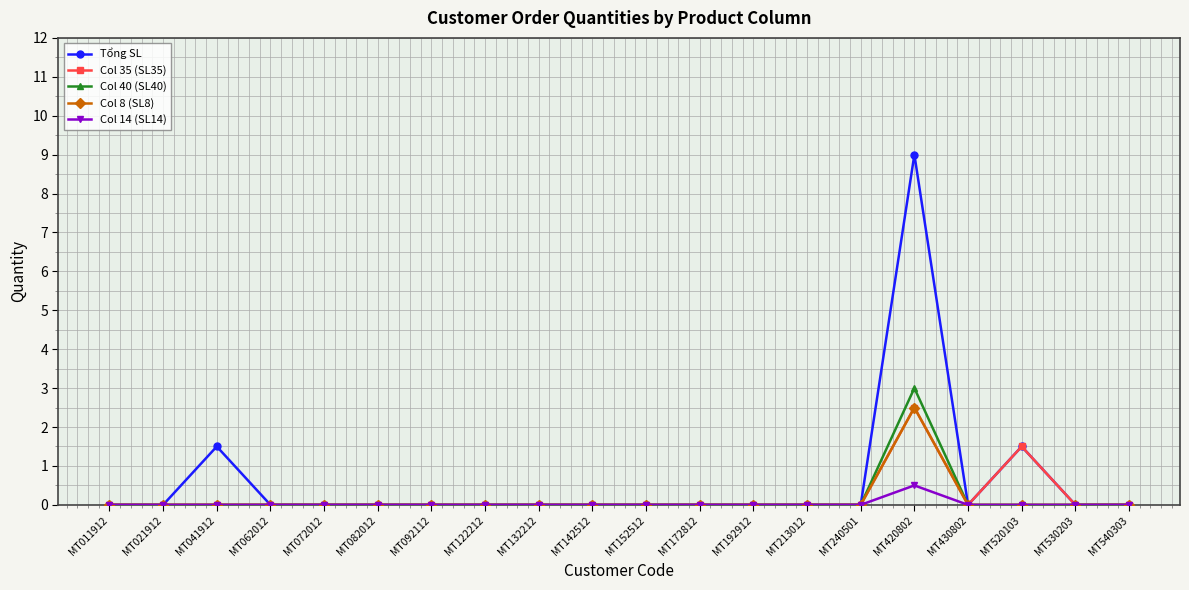

How many series are shown in this chart?

5